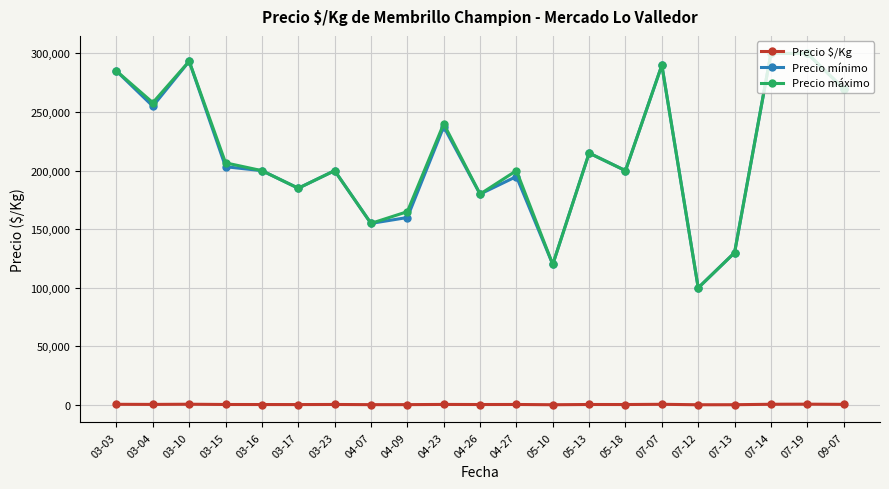

True or false: Precio $/Kg has more than 1 interior local peaks.

True